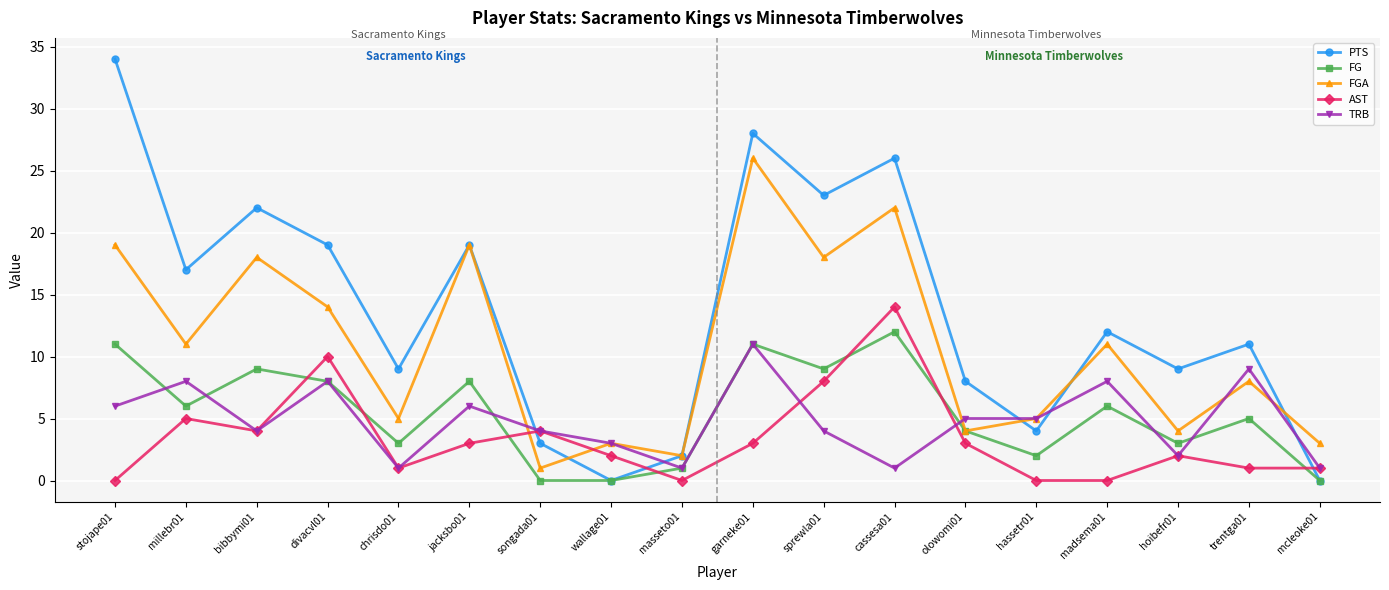

What is the difference between the highest and lowest values at hassetr01?

5